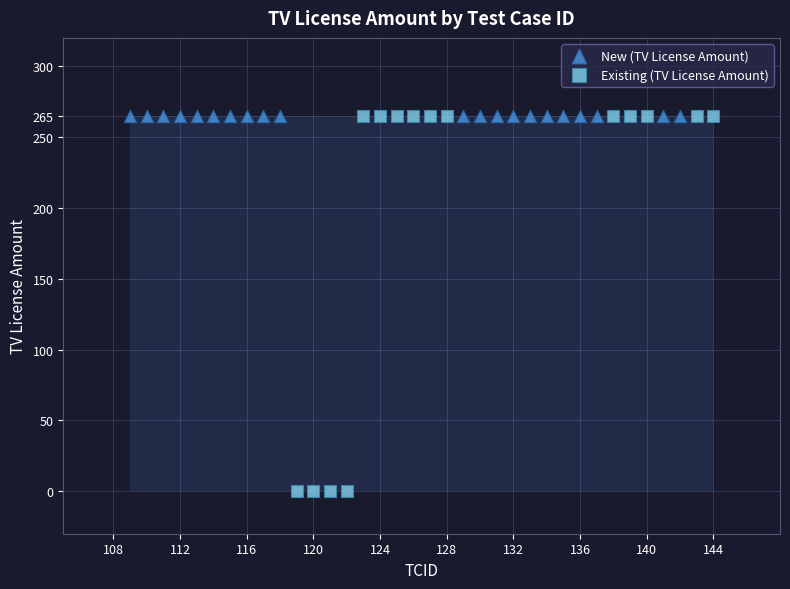

Which series contains the lowest Y value?

Existing (TV License Amount)